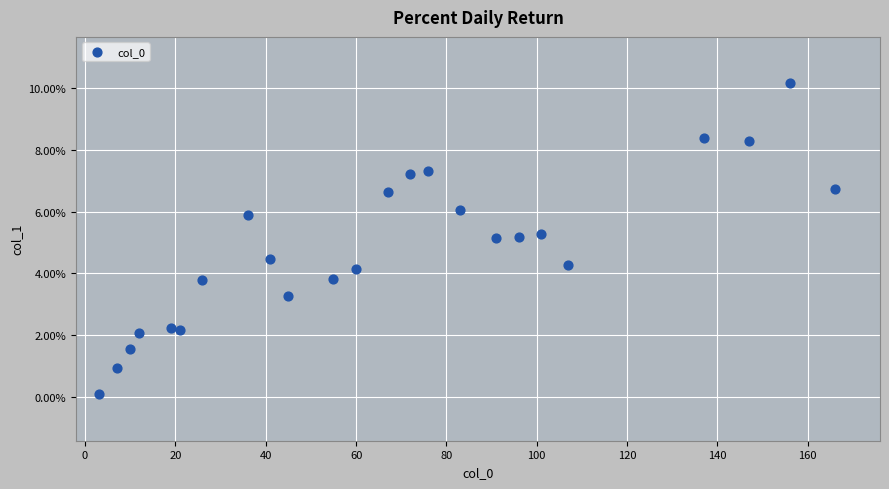

What is the range of X values (max minus min)?

163.0